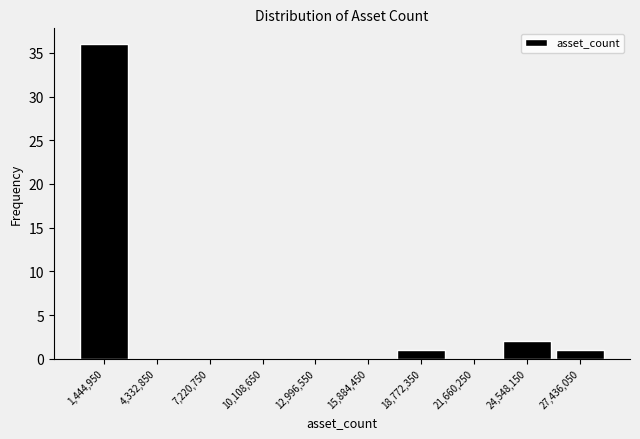

Reading left to right, transcribe all the data shown in this chart.

1,444,950=36	4,332,850=0	7,220,750=0	10,108,650=0	12,996,550=0	15,884,450=0	18,772,350=1	21,660,250=0	24,548,150=2	27,436,050=1